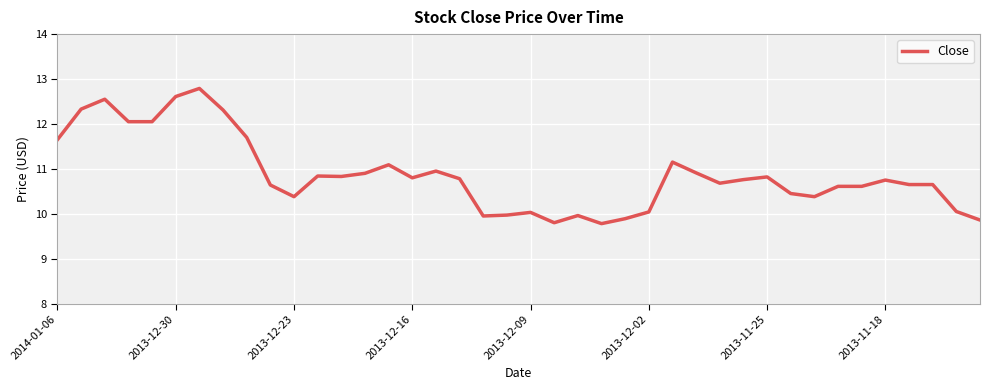

What is the greatest value displayed?

12.8